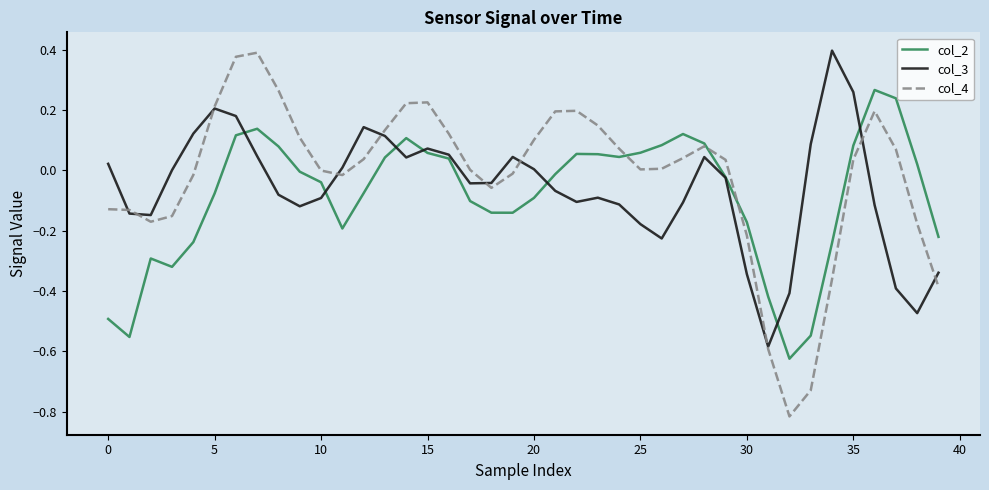

Which series has the widest spread of values?

col_4